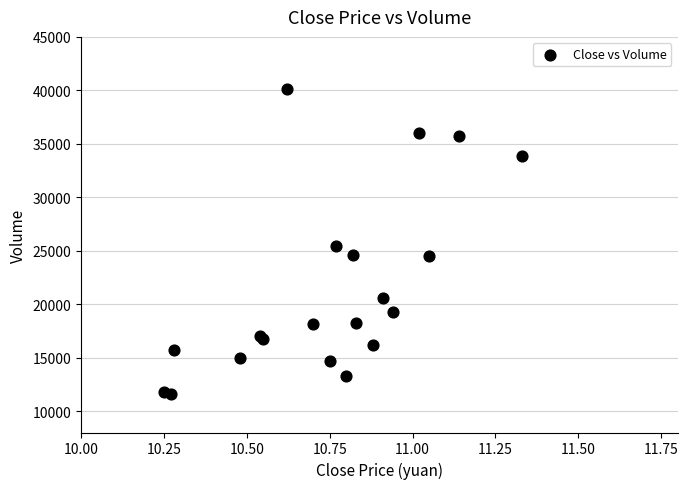

What Y value in the scatter plot is closest to 25895?

25449.4